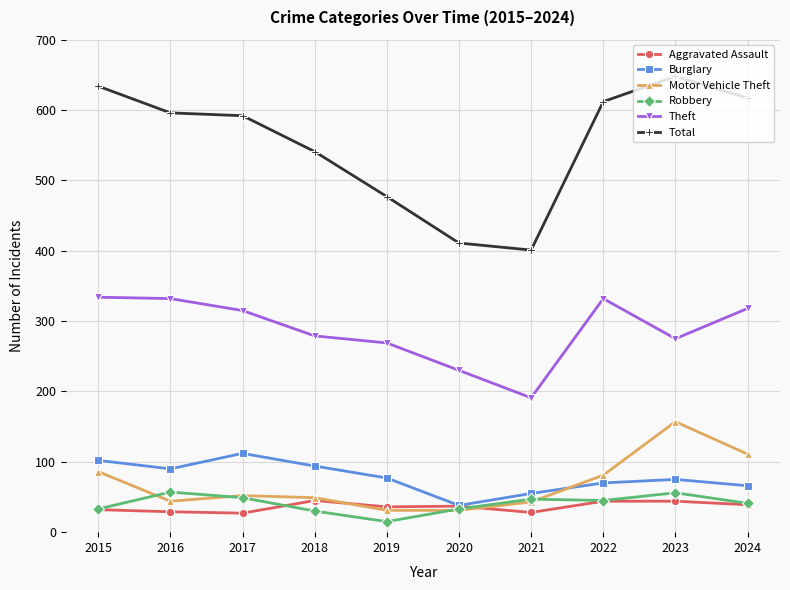

The value of Robbery at 2016 is 23. True or false?

False